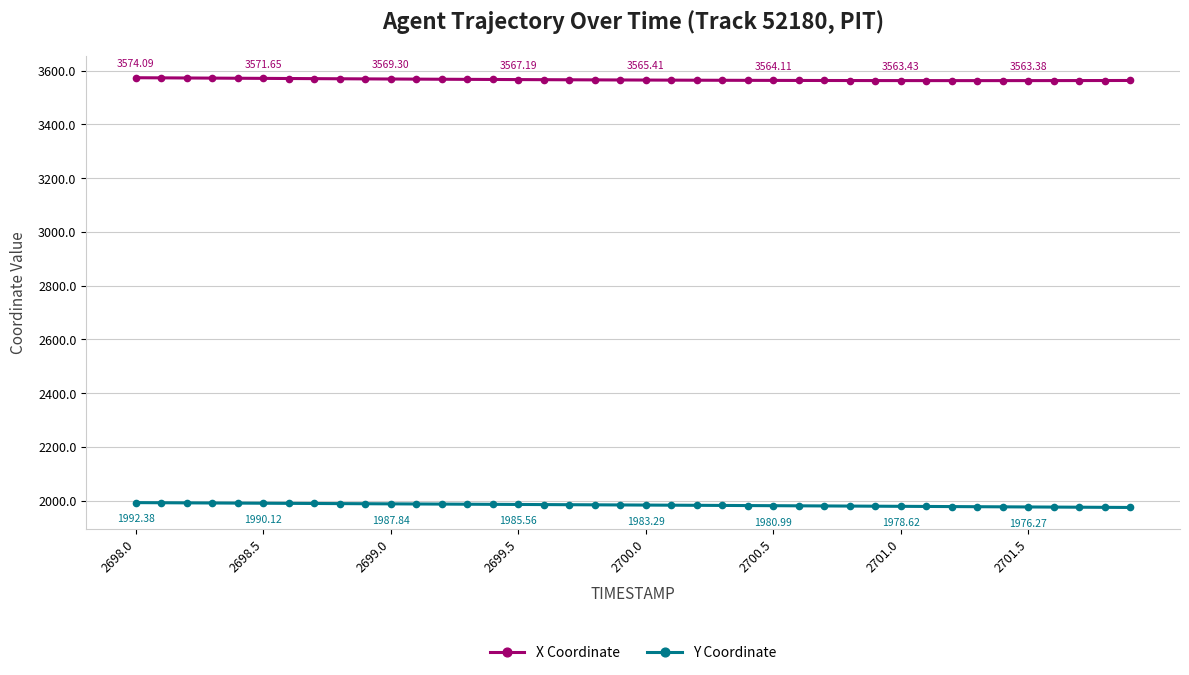

True or false: X Coordinate and Y Coordinate intersect in this chart.

False